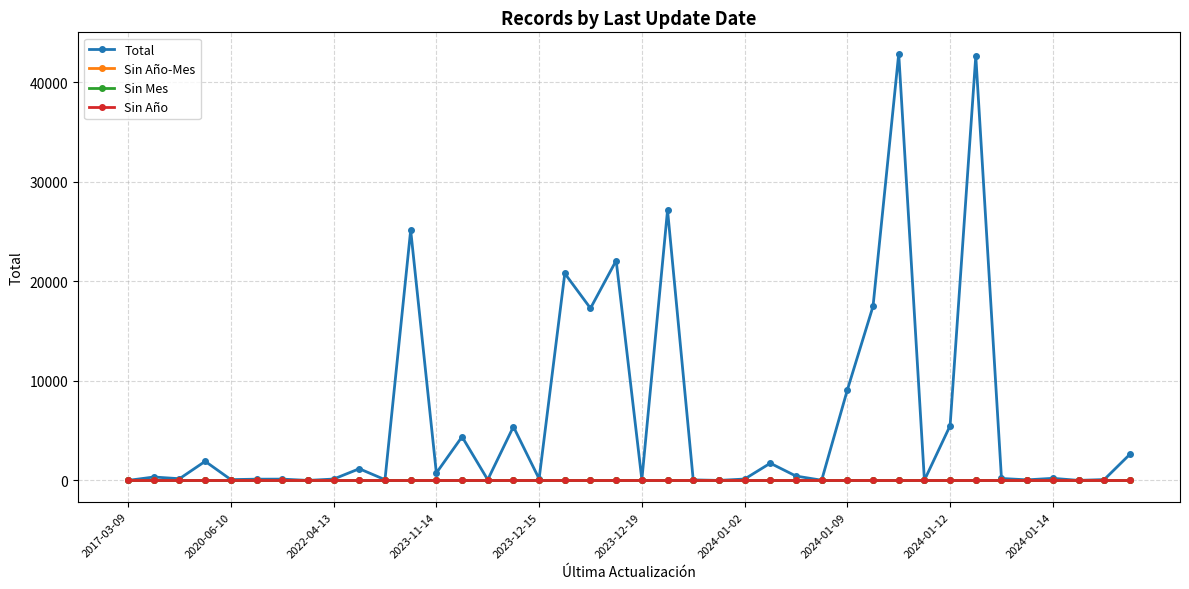

At which label does Sin Año reach its peak?

2017-03-09